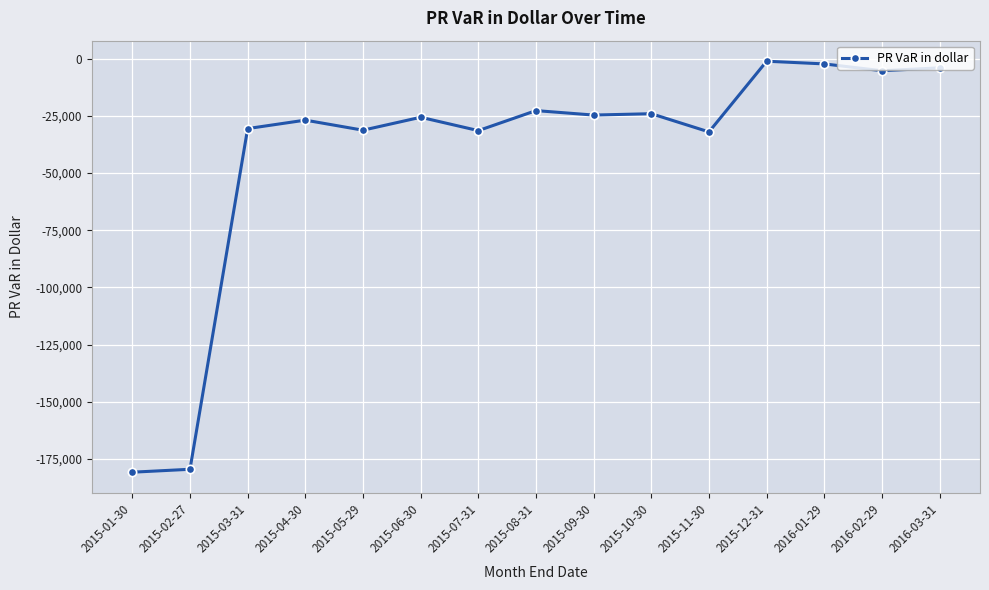

True or false: the data has more than 1 interior local peaks.

True